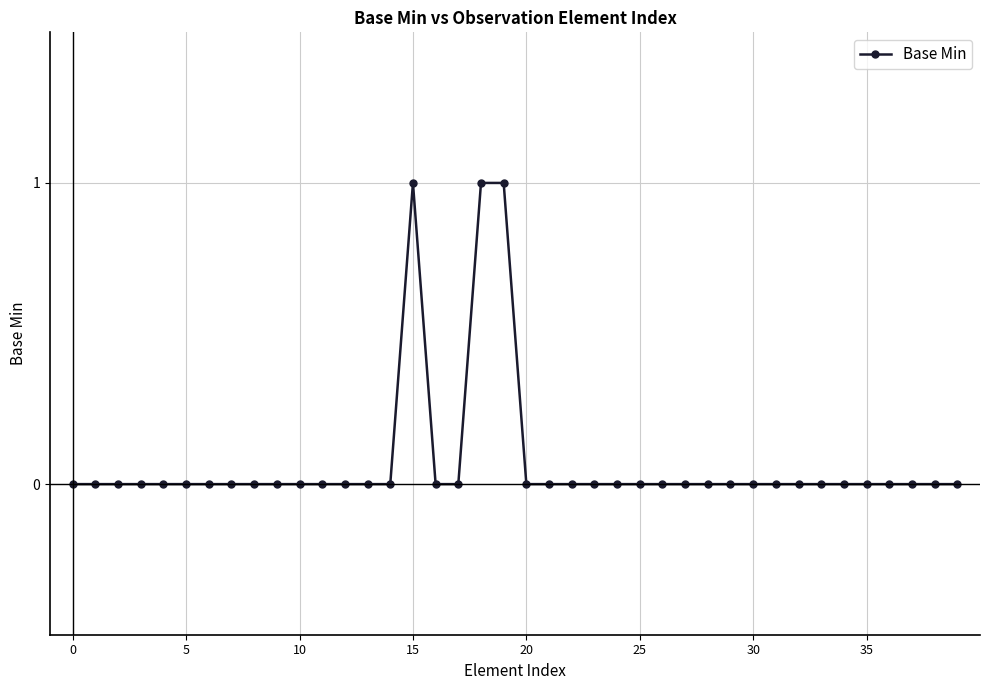

What is the sum of all values?

3